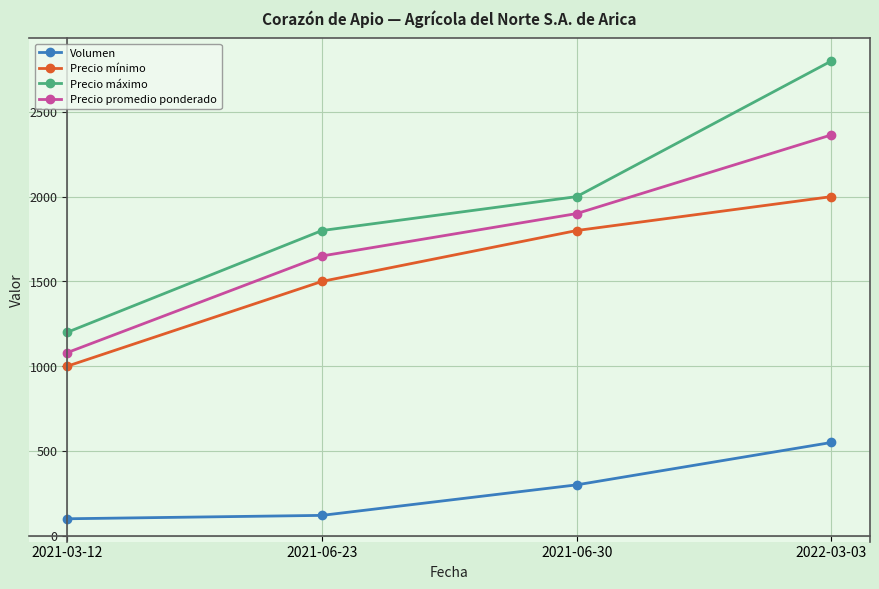

What is the maximum value for Volumen?

550